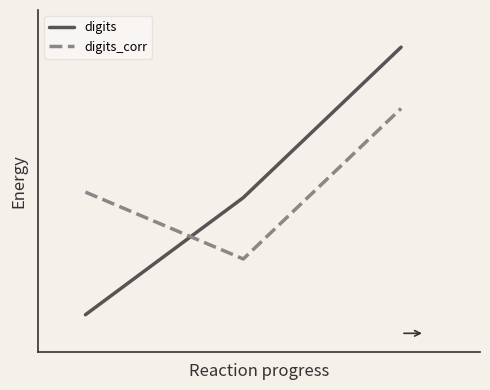

Does the chart display data point markers on the line(s)?

No